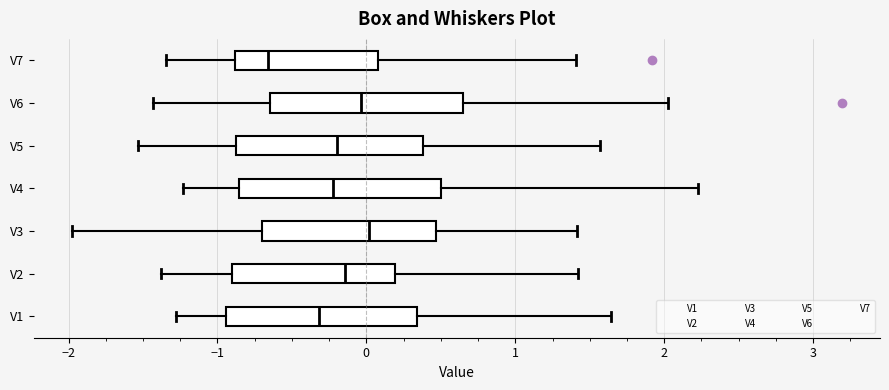

Which box's median line is the furthest to the left?

V7